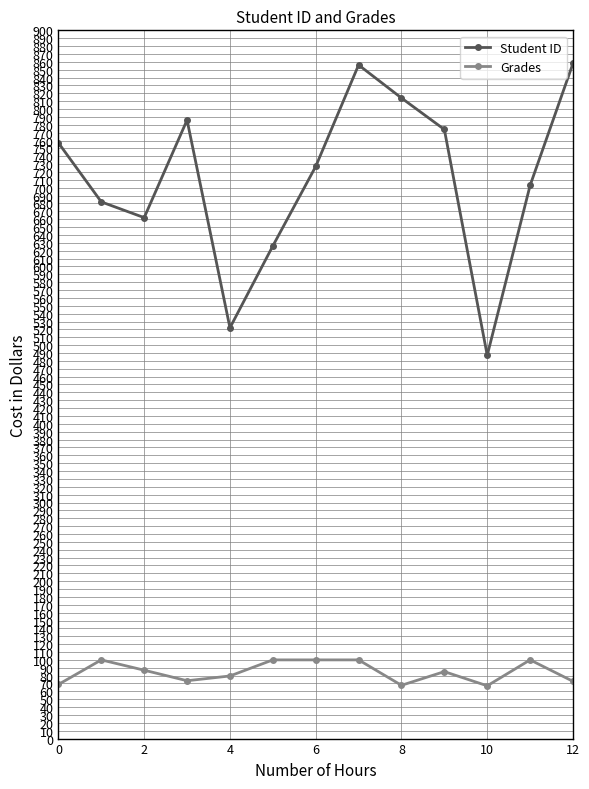

Which series has the largest total across all categories?

Student ID